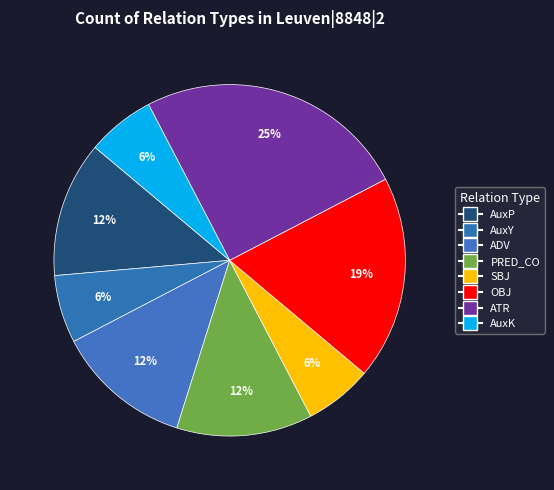

How many segments does this pie chart have?

8